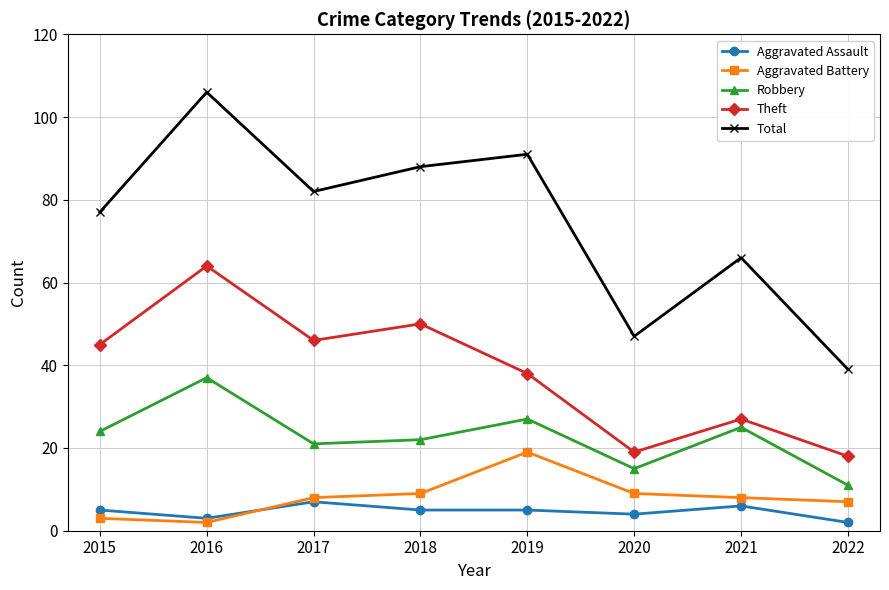

Count the number of categories in the chart.

8